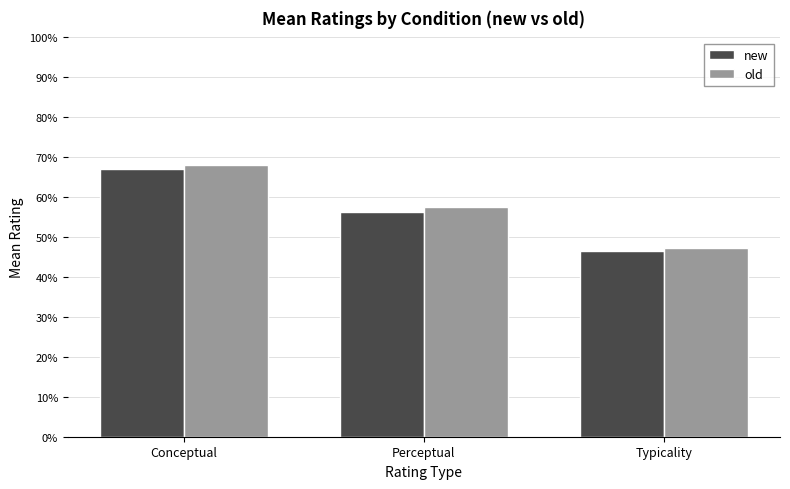

What is the total value across all series at Conceptual?

135.1